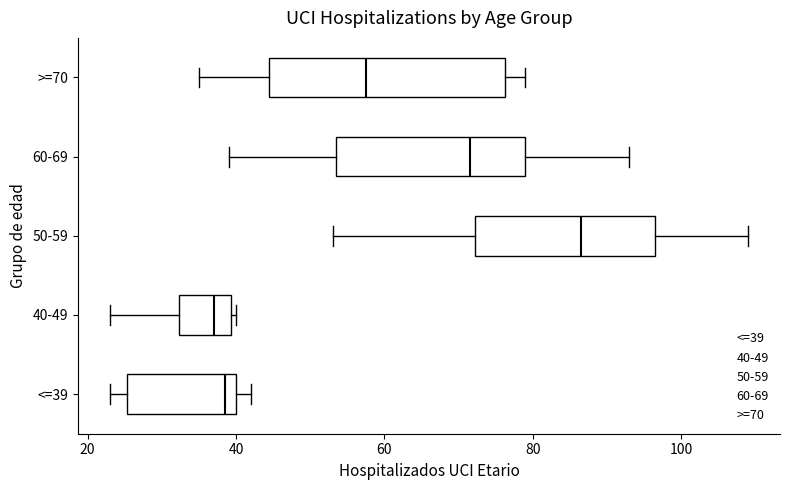

Where does the left whisker of the box for <=39 end on the x-axis? The values are not printed on the chart, so give them approximately, as read against the axis.

24